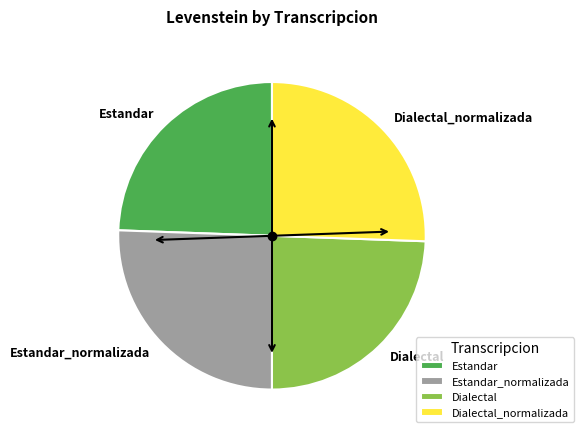

The Estandar slice represents 24% of the pie. True or false?

True